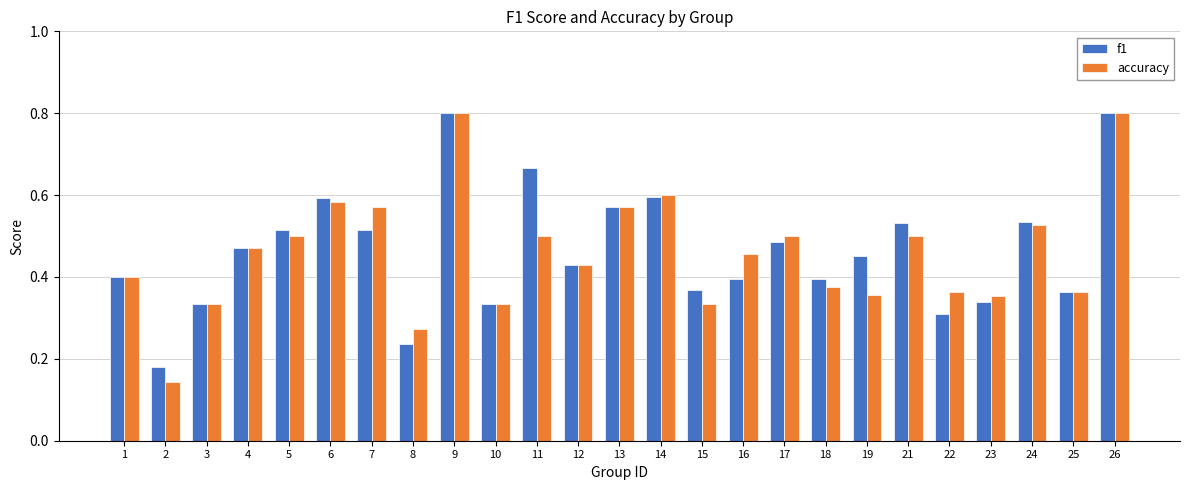

How many bars are there in each group?

2